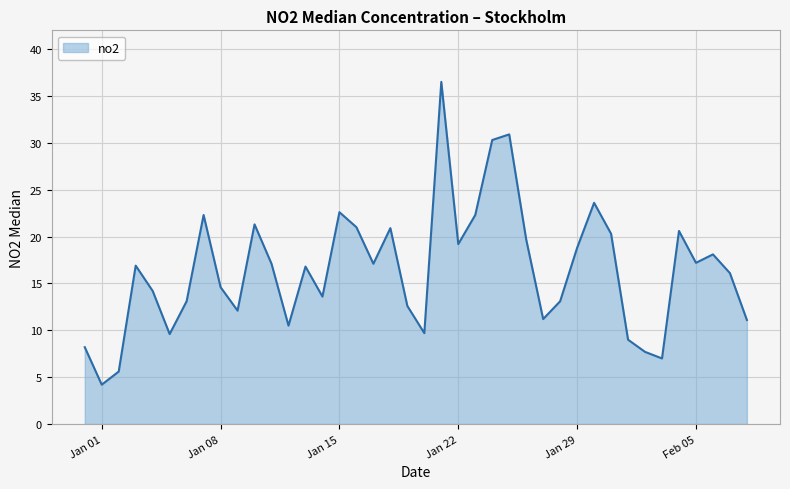

What is the difference between the maximum and minimum values?

32.3